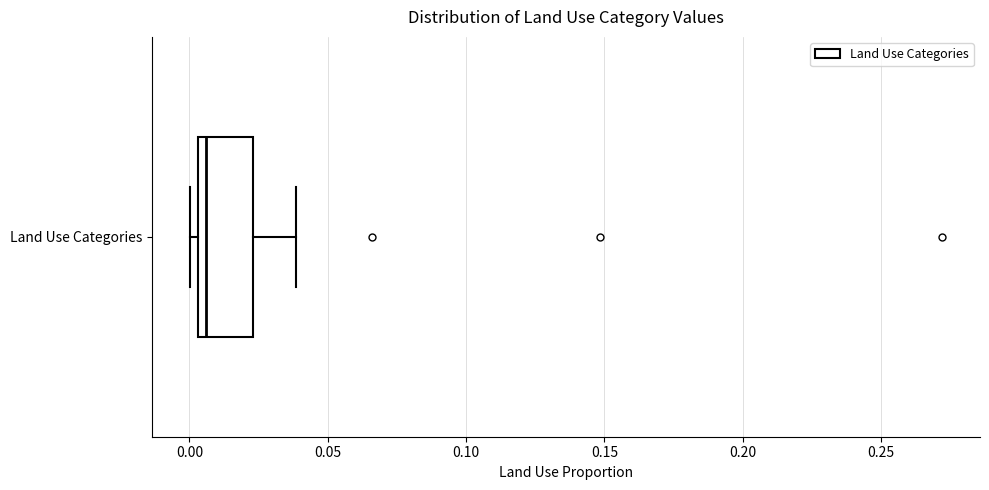

Read this box plot against the x-axis: the position of the median line, the range covered by the box, and the ends of both whiskers. The values are not printed on the chart, so give them approximately, as read against the axis.

median 0.005 (just right of the box's left edge), box 0.005 to 0.025, whiskers 0.000 to 0.040